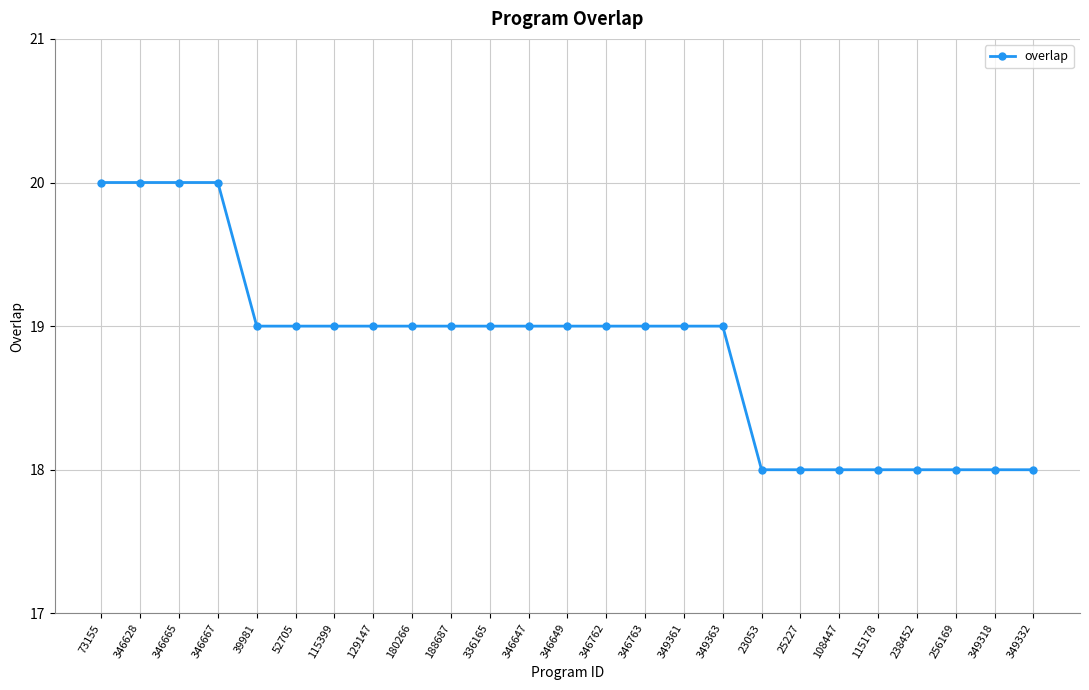

The value at 115399 is 7. True or false?

False